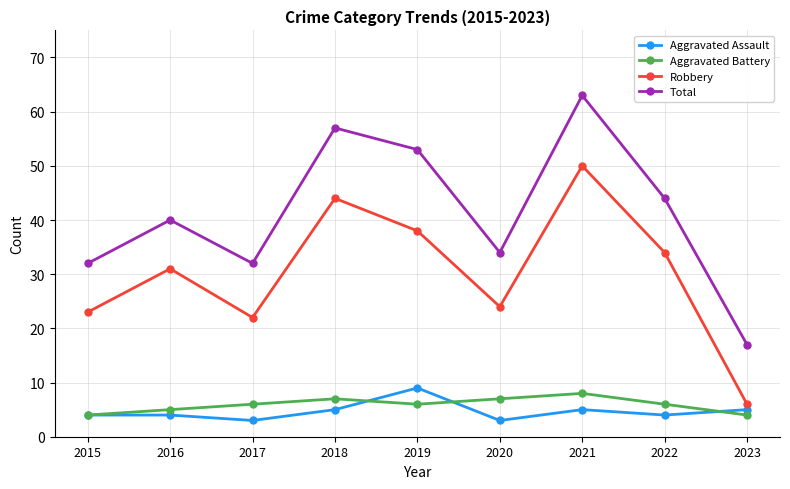

List the series in order of their peak value, highest first.

Total, Robbery, Aggravated Assault, Aggravated Battery